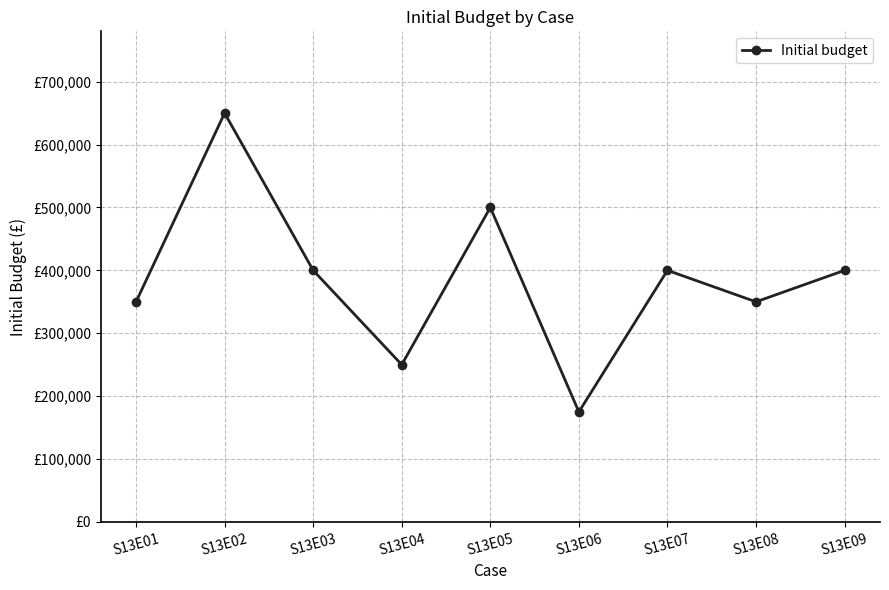

Where does the data first go above 400000?

S13E02